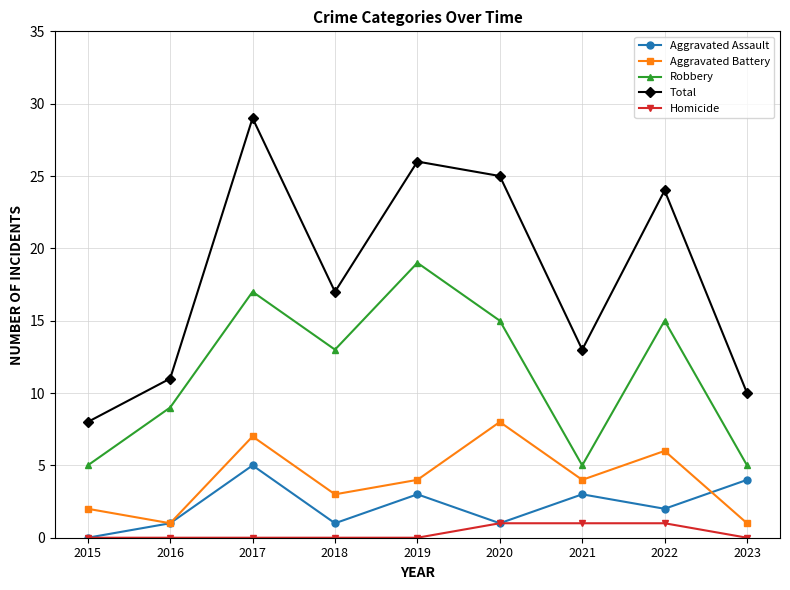

List the series in order of their peak value, lowest first.

Homicide, Aggravated Assault, Aggravated Battery, Robbery, Total